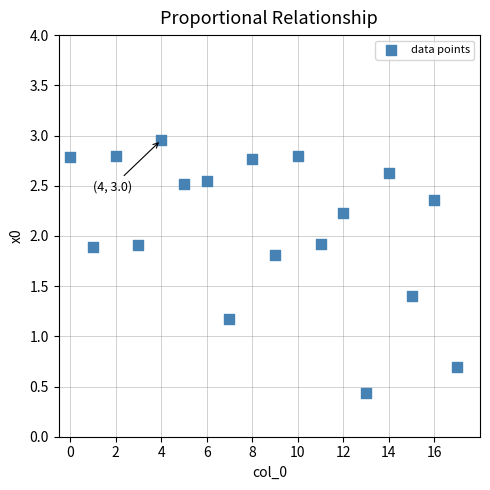

What Y value in the scatter plot is closest to 1?

1.2